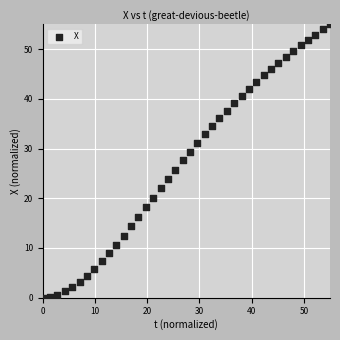

What Y value in the scatter plot is closest to 27?

27.6